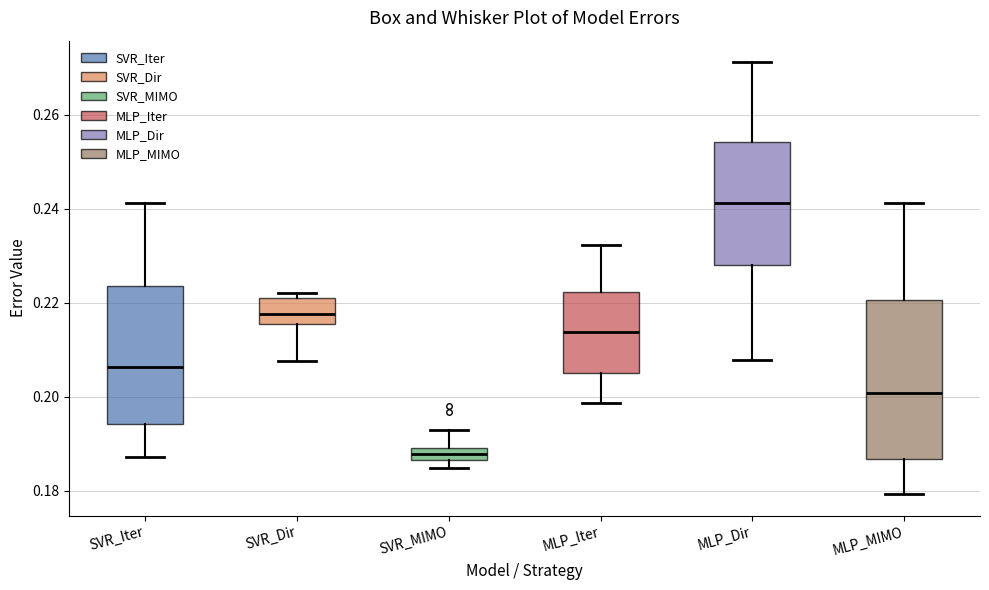

Which box's median line is the highest?

MLP_Dir